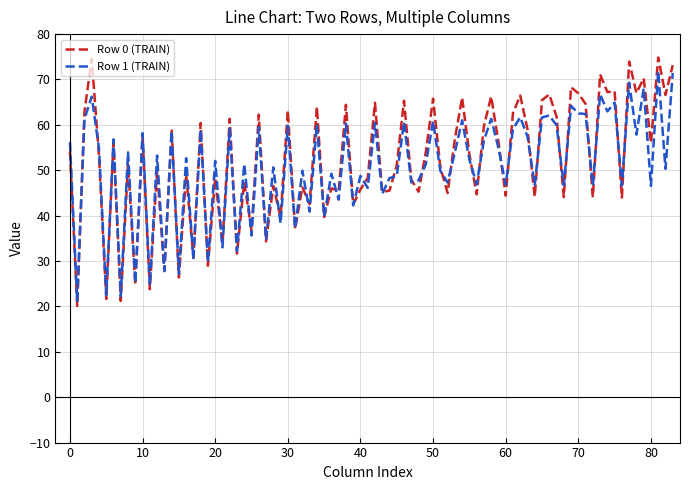

Which series has the widest spread of values?

Row 0 (TRAIN)